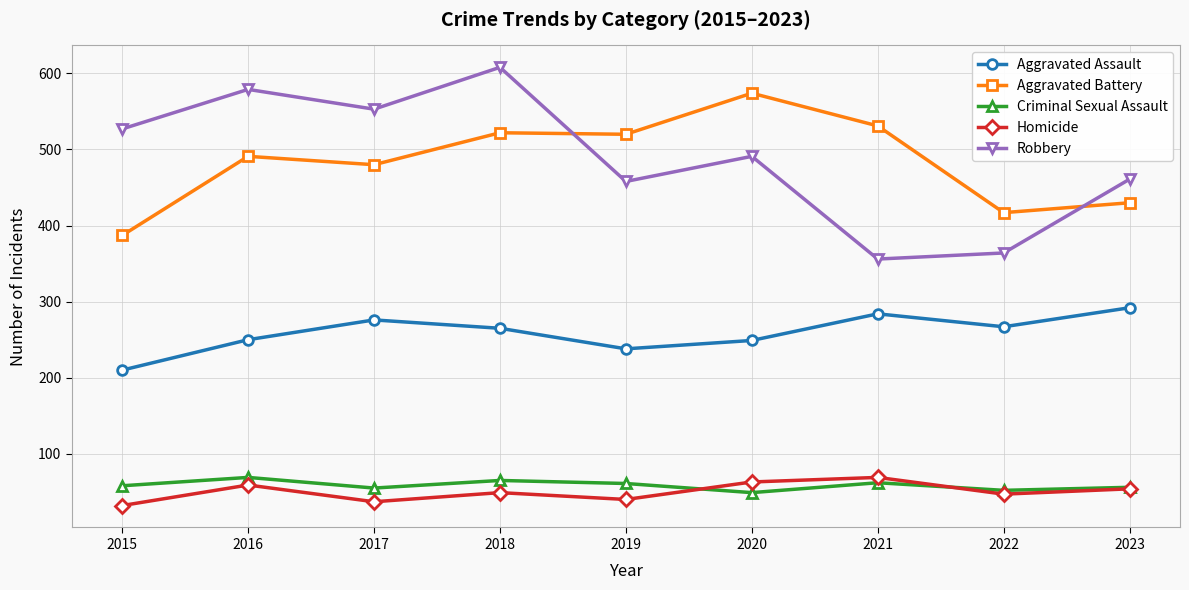

What is the value of the Robbery point at the 3rd from the left?

553